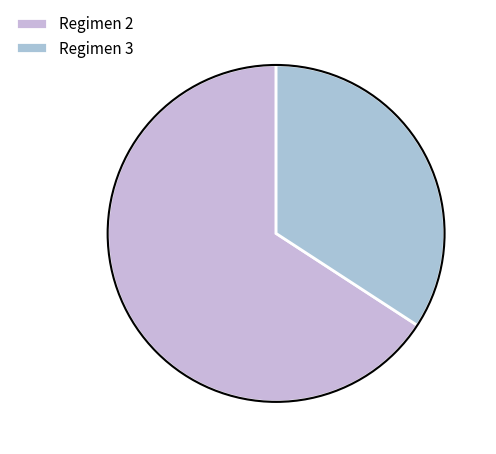

How many slices are in this pie chart?

2